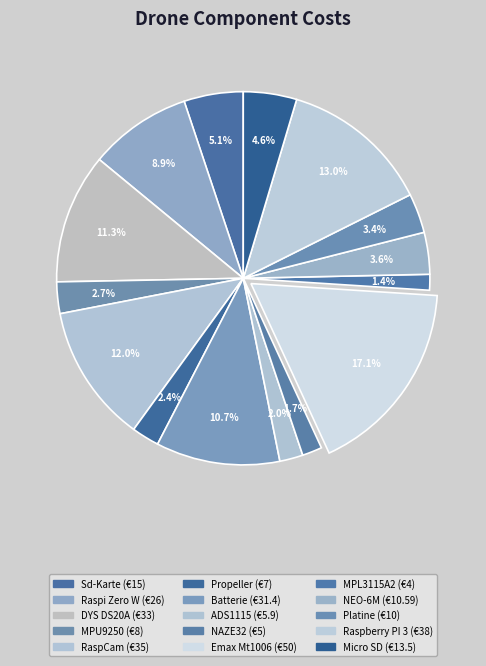

What percentage is NOT represented by Emax Mt1006?

82.9%